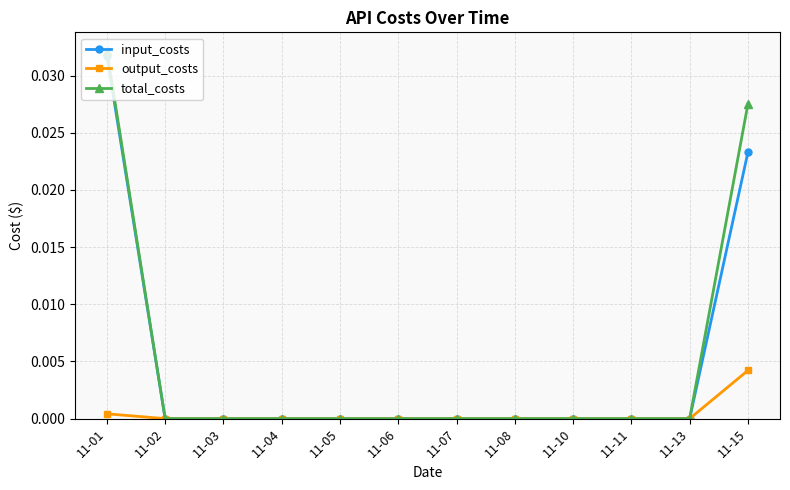

Which label corresponds to the largest value in the chart?

11-01